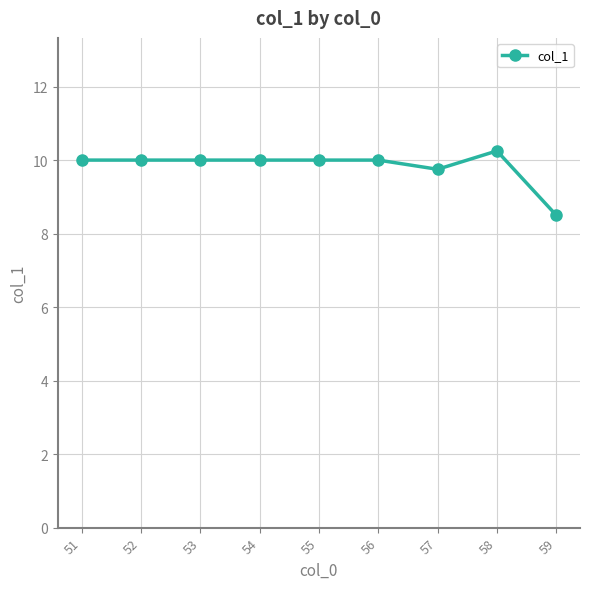

Is this an area chart (filled region under the line)?

No